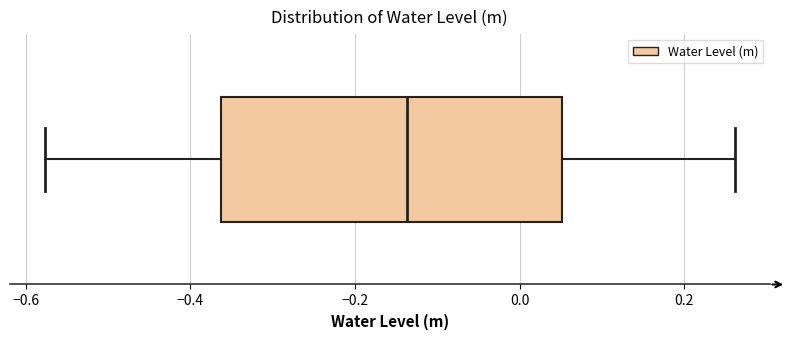

Where is the left edge of the box on the x-axis? The values are not printed on the chart, so give them approximately, as read against the axis.

-0.36